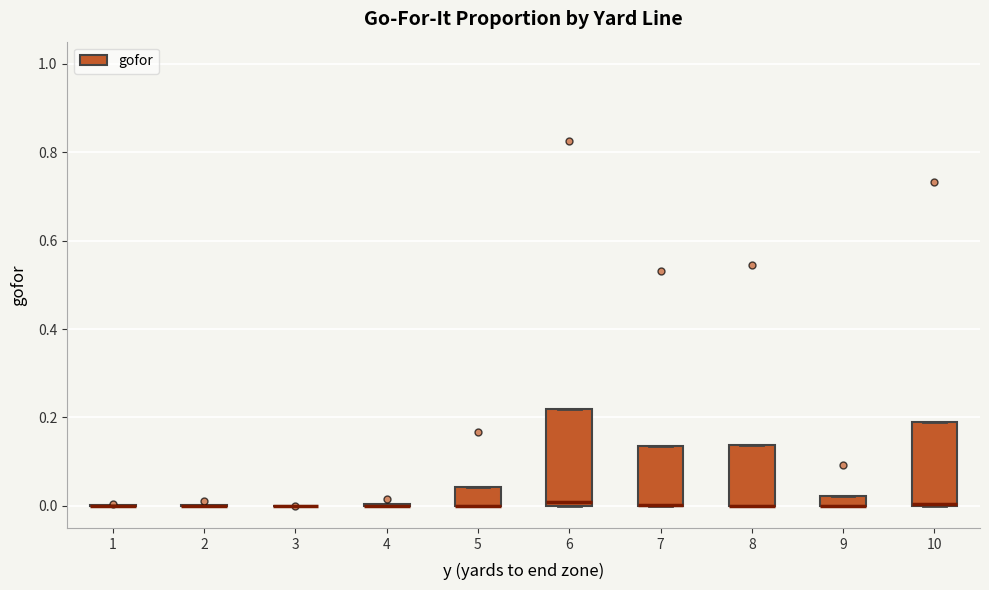

Comparing the boxes themselves (not the whiskers), which one is the tallest?

6